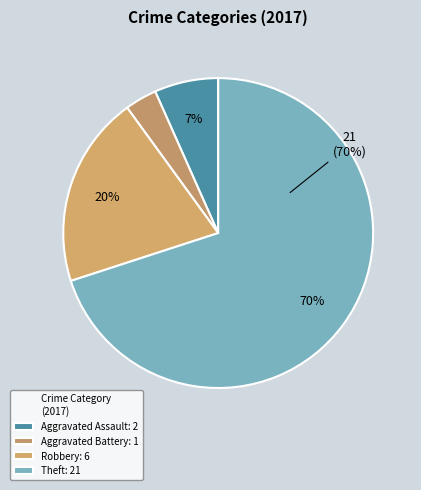

Does any single category account for the majority?

Yes